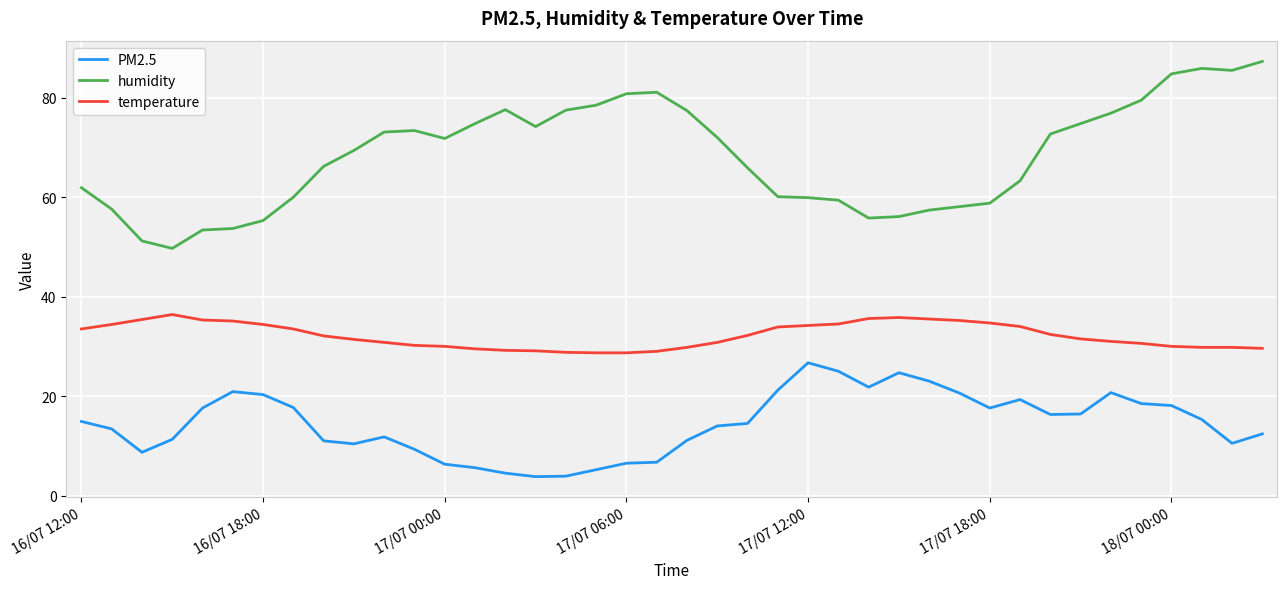

Rank the series by their average value, from lowest to highest.

PM2.5, temperature, humidity